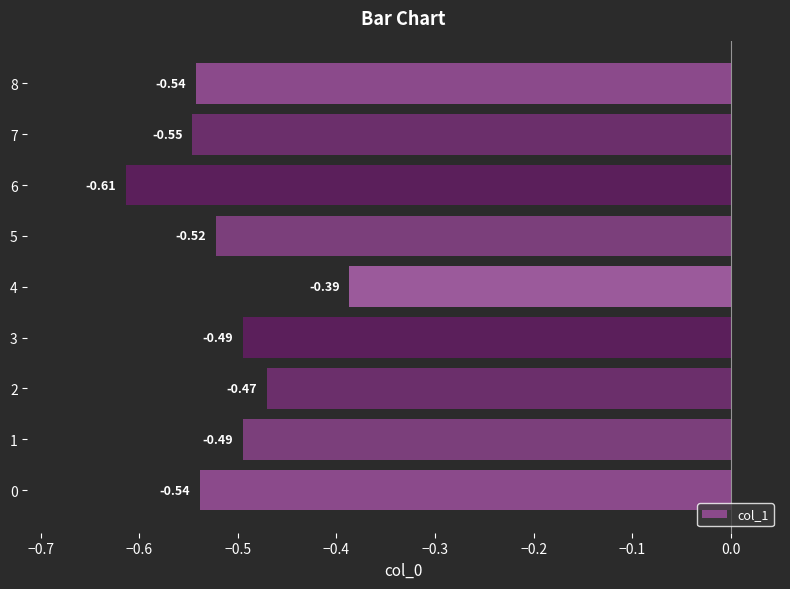

What is the sum of the values at 7 and 4?

-0.9